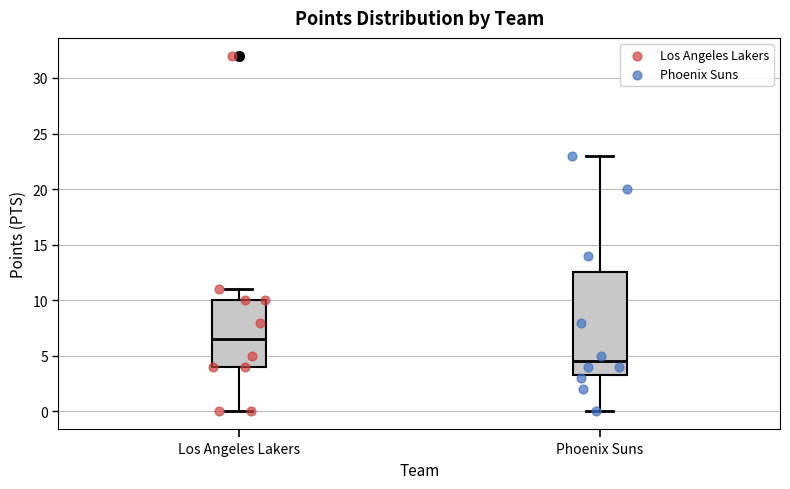

Reading left to right, transcribe this box plot: for each box, give where its median line is, the range the box spans, and where its two whiskers end, as read against the y-axis. The values are not printed on the chart, so give them approximately, as read against the axis.

Los Angeles Lakers: median 6.5, box 4.0 to 10.0, whiskers 0.0 to 11.0
Phoenix Suns: median 4.5, box 3.5 to 12.5, whiskers 0.0 to 23.0